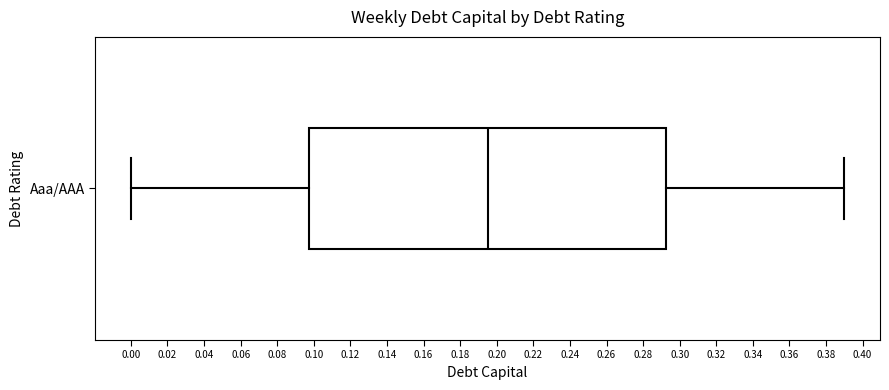

Where does the left whisker of the box for Aaa/AAA end on the x-axis? The values are not printed on the chart, so give them approximately, as read against the axis.

0.000